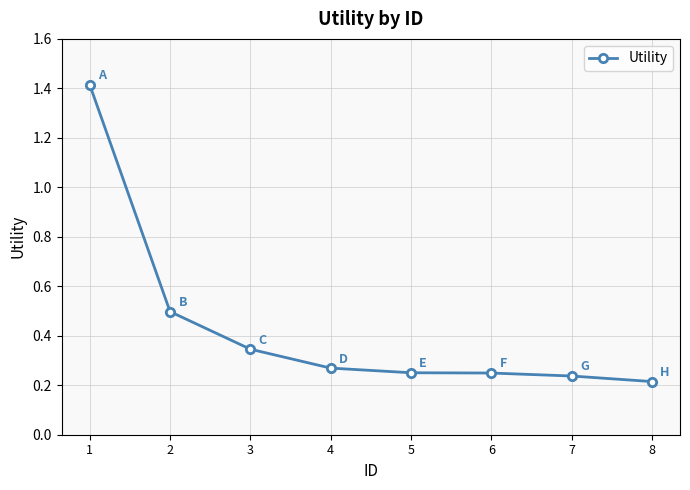

True or false: there are more than 2 points higher than both neighbors.

False